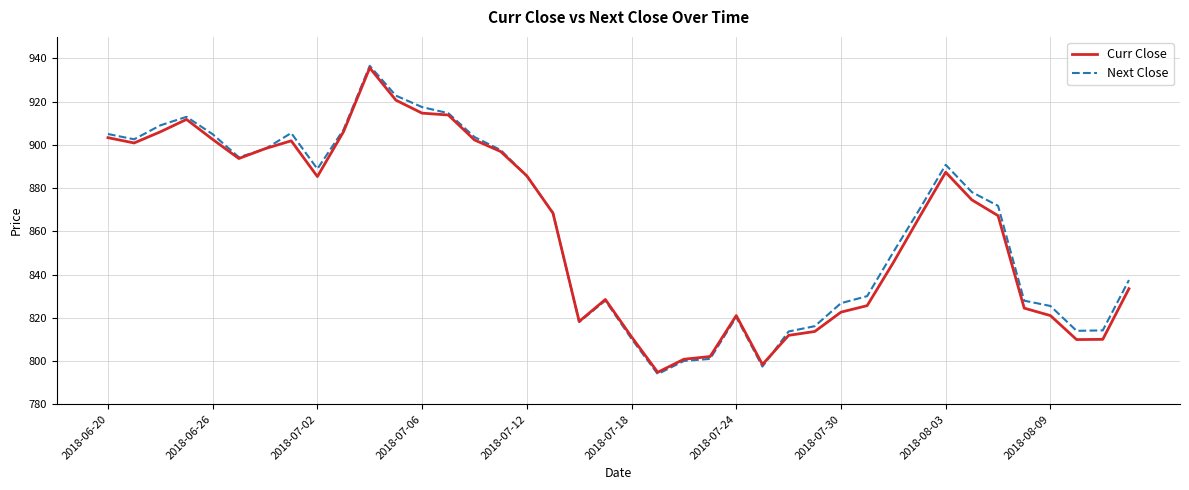

Which series has the widest spread of values?

Next Close